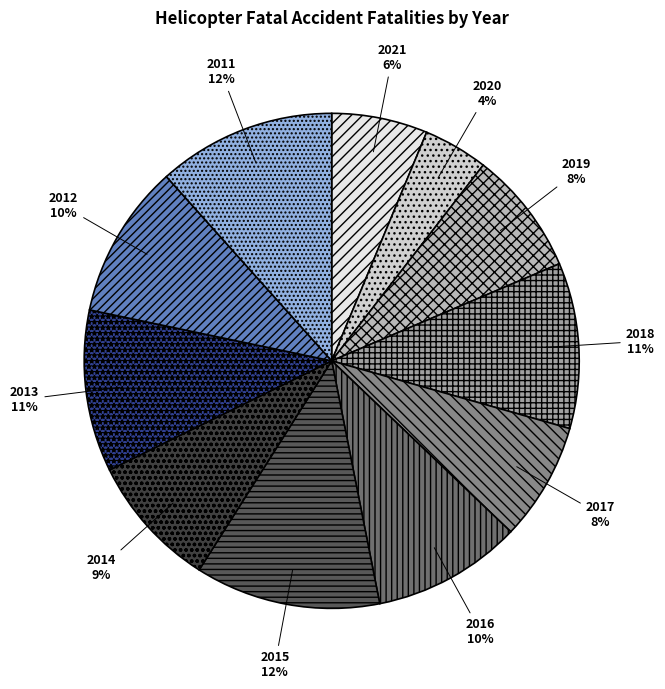

Which slice is the smallest?

2020